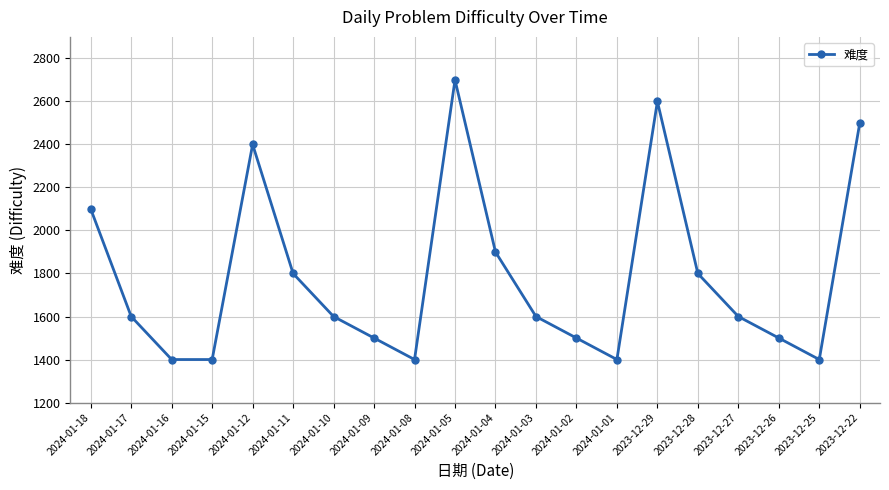

Reading left to right, list all the values displayed in this chart.

2024-01-18=2100	2024-01-17=1600	2024-01-16=1400	2024-01-15=1400	2024-01-12=2400	2024-01-11=1800	2024-01-10=1600	2024-01-09=1500	2024-01-08=1400	2024-01-05=2700	2024-01-04=1900	2024-01-03=1600	2024-01-02=1500	2024-01-01=1400	2023-12-29=2600	2023-12-28=1800	2023-12-27=1600	2023-12-26=1500	2023-12-25=1400	2023-12-22=2500